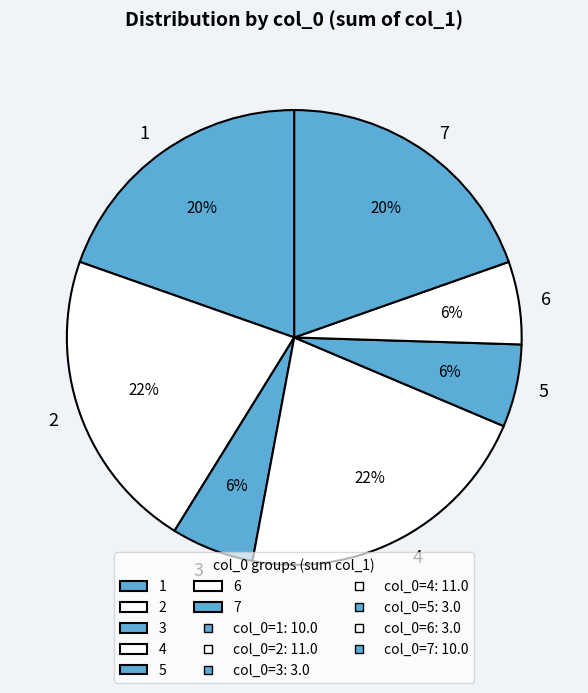

Combined, do 1 and 5 account for over 50%?

No